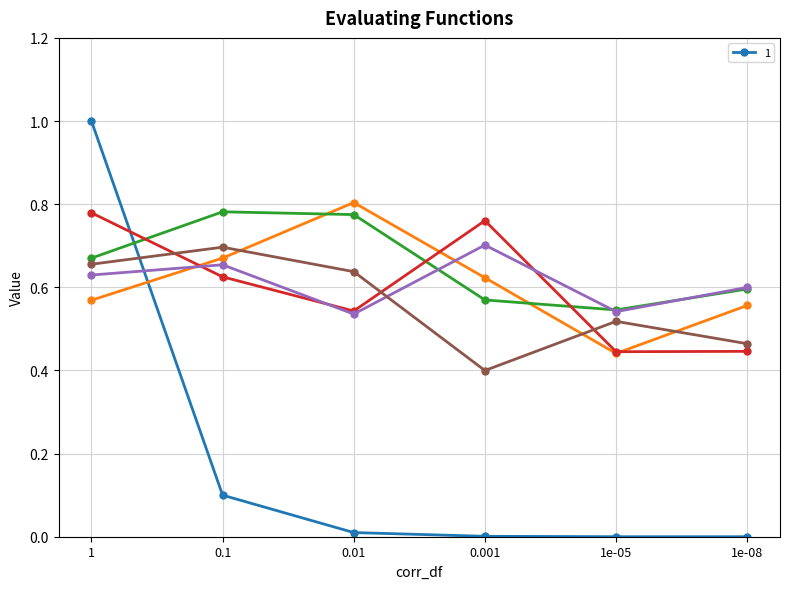

At which category is the sum across all series the highest?

1